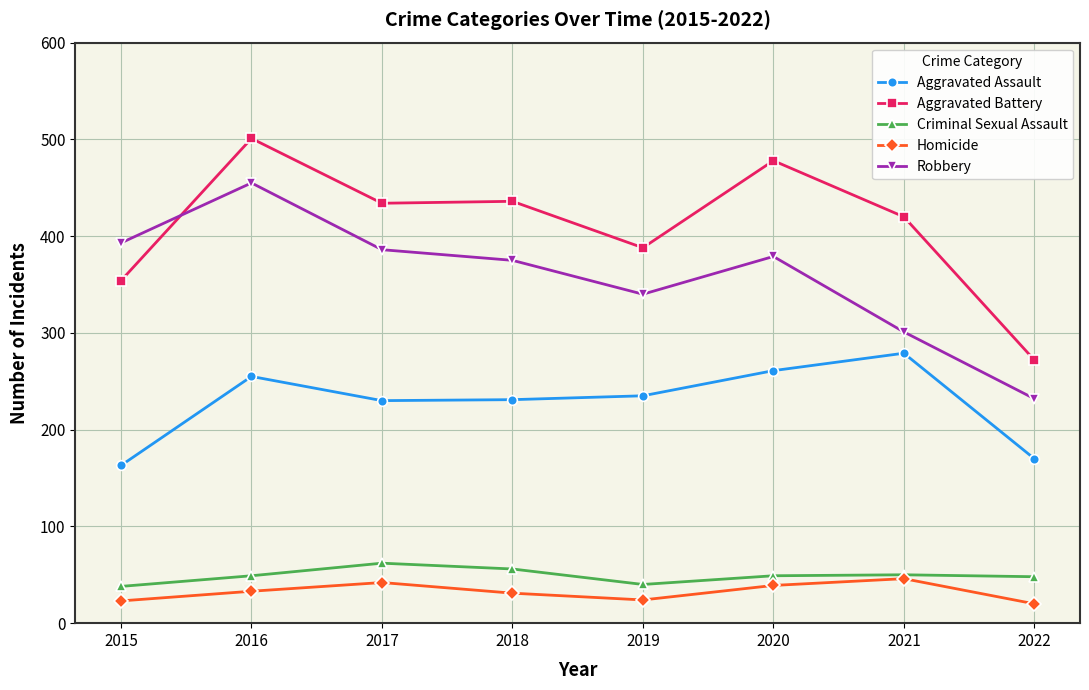

True or false: Robbery has more than 1 points higher than both neighbors.

True